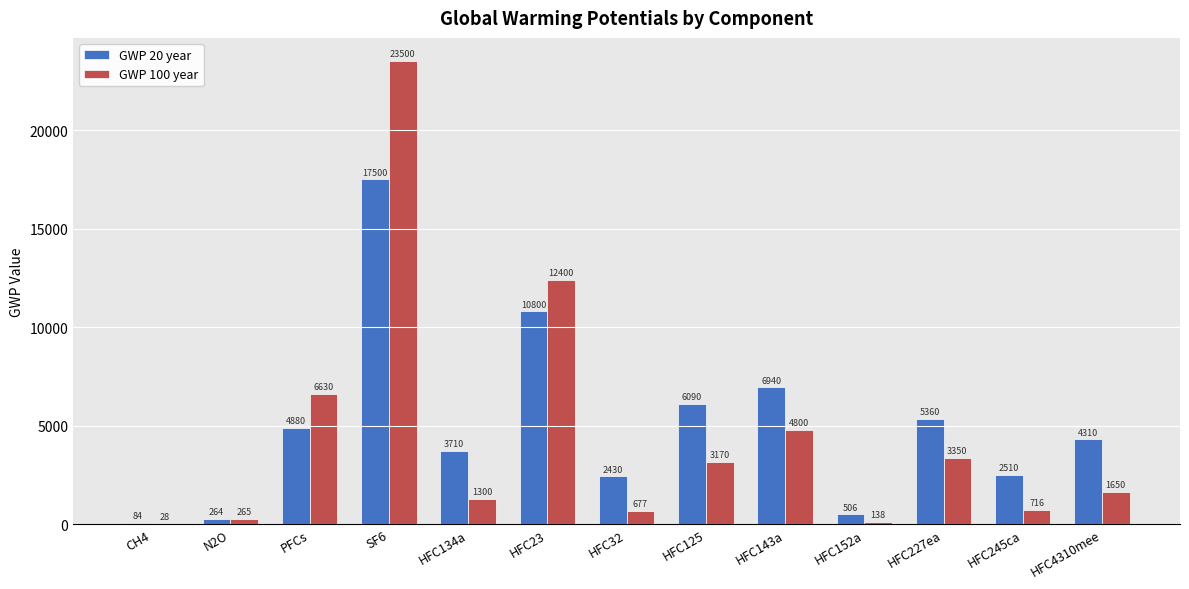

Is the value of GWP 20 year at HFC134a greater than the value of GWP 100 year at HFC23?

No